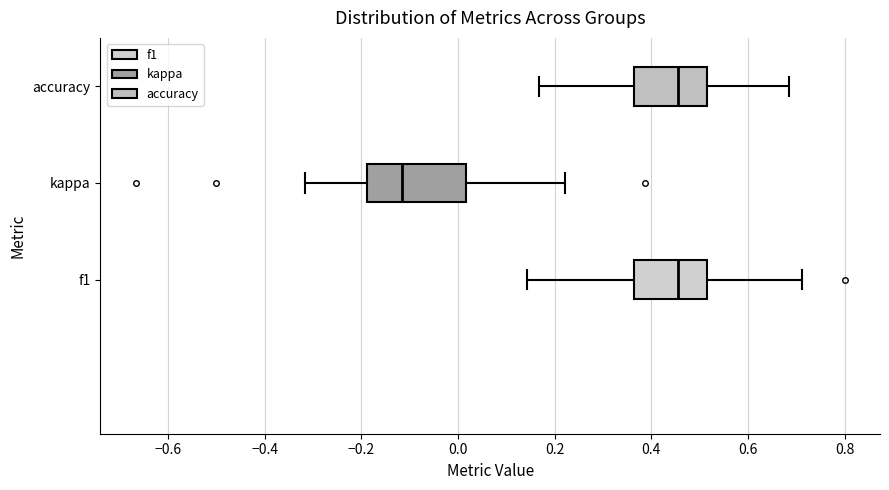

Where is the right edge of the box for kappa on the x-axis? The values are not printed on the chart, so give them approximately, as read against the axis.

0.02